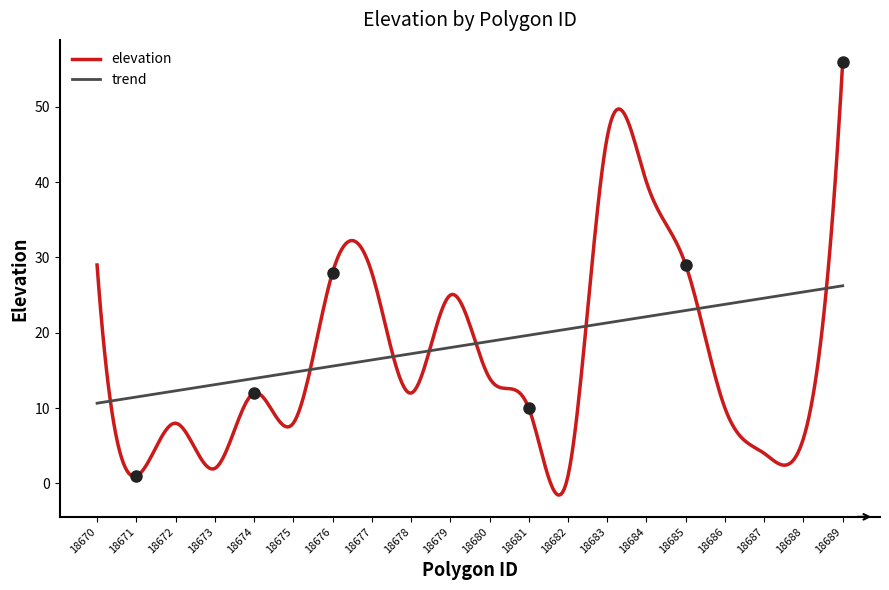

Count the number of values greater than 12.

9